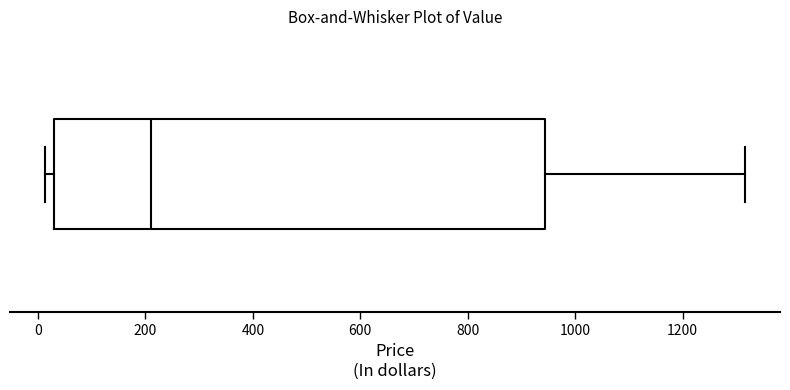

Transcribe this box plot: give where the median line is, the range the box spans, and where the two whiskers end, as read against the x-axis. The values are not printed on the chart, so give them approximately, as read against the axis.

median 200, box 40 to 940, whiskers 20 to 1320